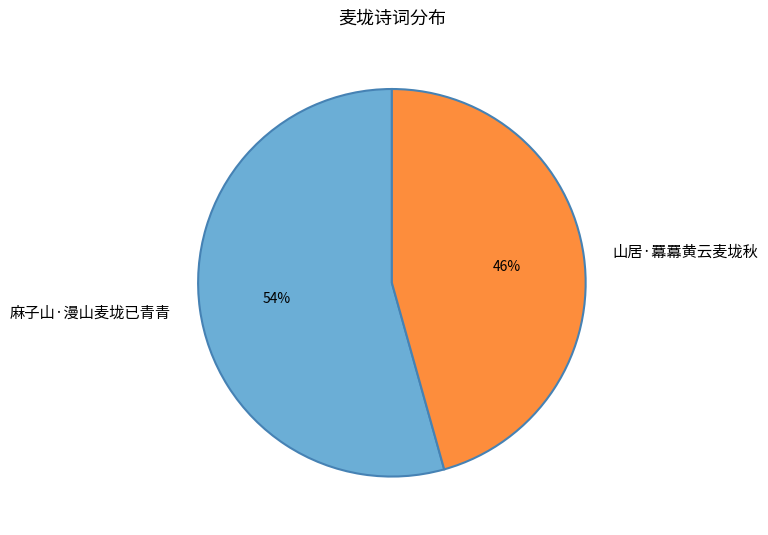

Which has a higher value, 山居·羃羃黄云麦垅秋 or 麻子山·漫山麦垅已青青?

麻子山·漫山麦垅已青青